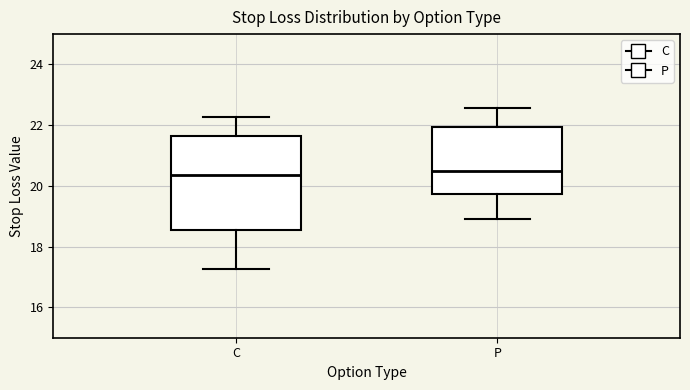

Where does the upper whisker of the box for P end on the y-axis? The values are not printed on the chart, so give them approximately, as read against the axis.

22.6